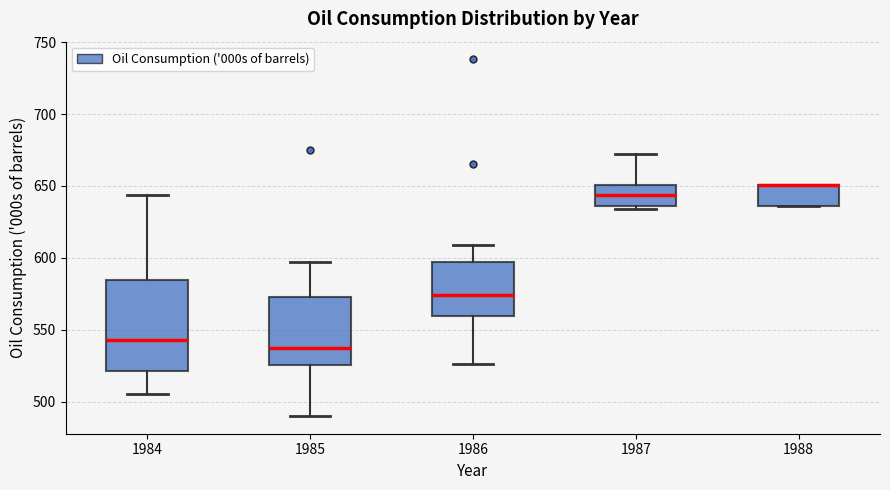

Reading left to right, read every box against the y-axis: the position of its median line, the range the box covers, and the ends of its whiskers. The values are not printed on the chart, so give them approximately, as read against the axis.

1984: median 545, box 520 to 585, whiskers 505 to 645
1985: median 535, box 525 to 575, whiskers 490 to 595
1986: median 575, box 560 to 595, whiskers 525 to 610
1987: median 645, box 635 to 650, whiskers 635 (just below the box's lower edge) to 670
1988: median 650 (drawn on the box's upper edge), box 635 to 650, whiskers 635 to 650